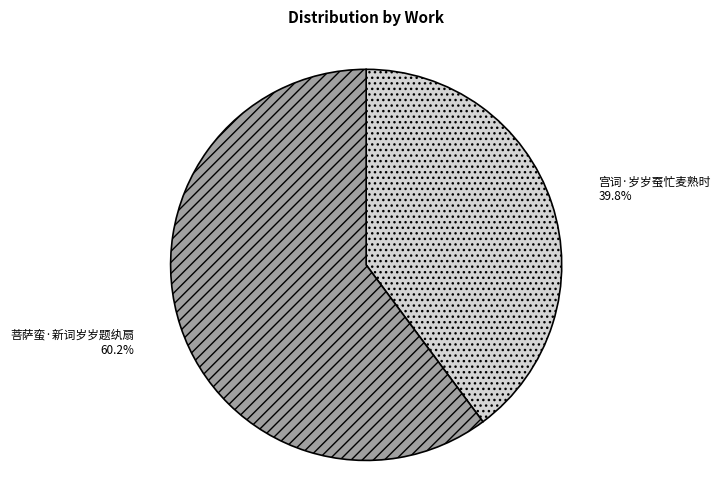

The 菩萨蛮·新词岁岁题纨扇 slice represents 50% of the pie. True or false?

False